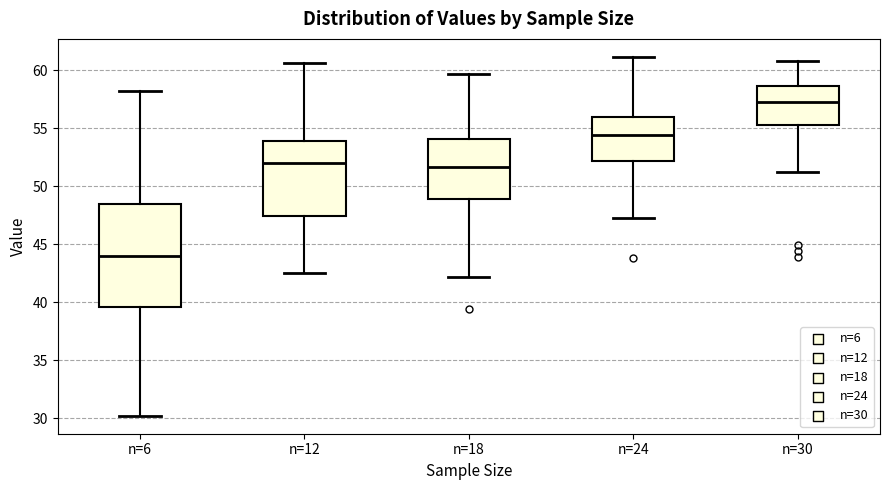

Reading left to right, read every box against the y-axis: the position of its median line, the range the box covers, and the ends of its whiskers. The values are not printed on the chart, so give them approximately, as read against the axis.

n=6: median 44.0, box 39.5 to 48.5, whiskers 30.0 to 58.0
n=12: median 52.0, box 47.5 to 54.0, whiskers 42.5 to 60.5
n=18: median 51.5, box 49.0 to 54.0, whiskers 42.0 to 59.5
n=24: median 54.5, box 52.0 to 56.0, whiskers 47.0 to 61.0
n=30: median 57.0, box 55.0 to 58.5, whiskers 51.0 to 61.0